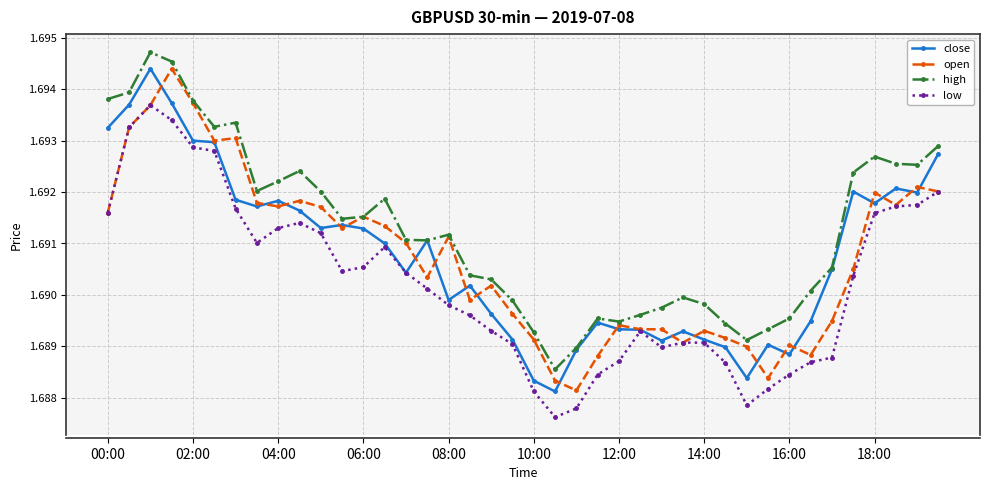

True or false: low has more than 0 interior local peaks.

True